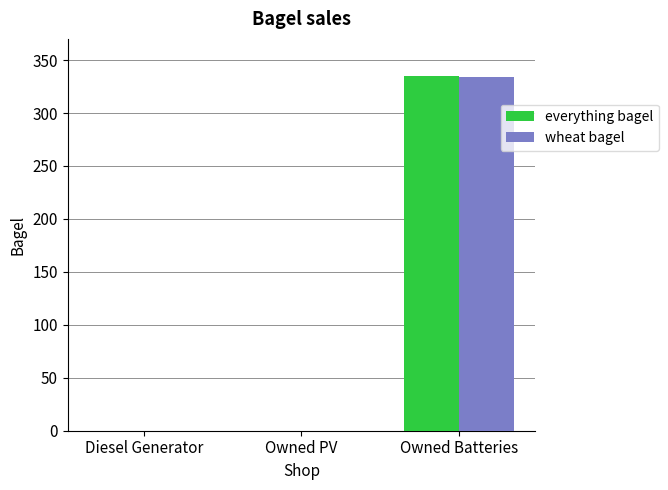

What is the spread (max minus min) of values at Owned Batteries?

1